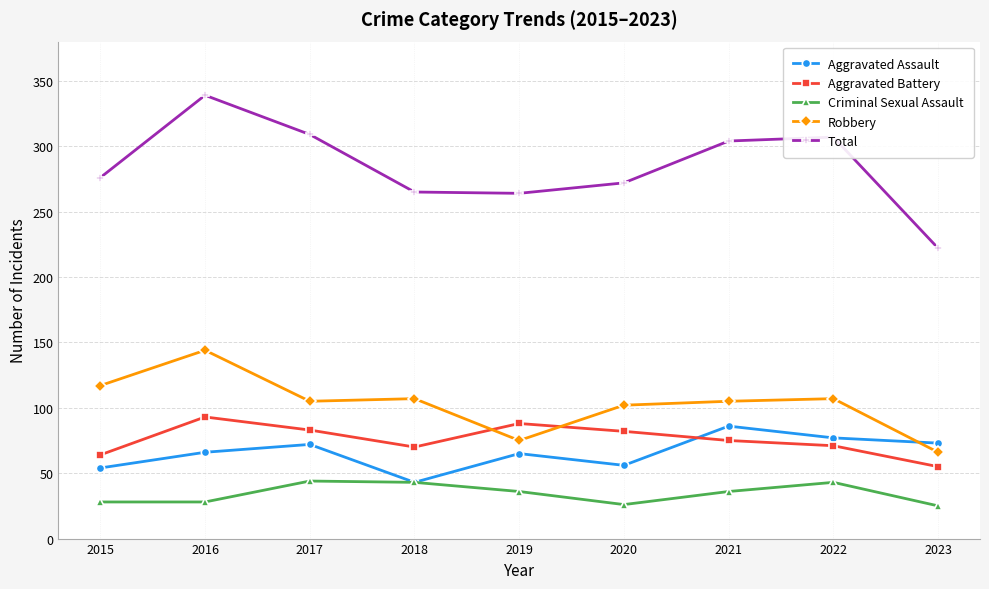

True or false: Aggravated Battery and Total cross at least once.

False